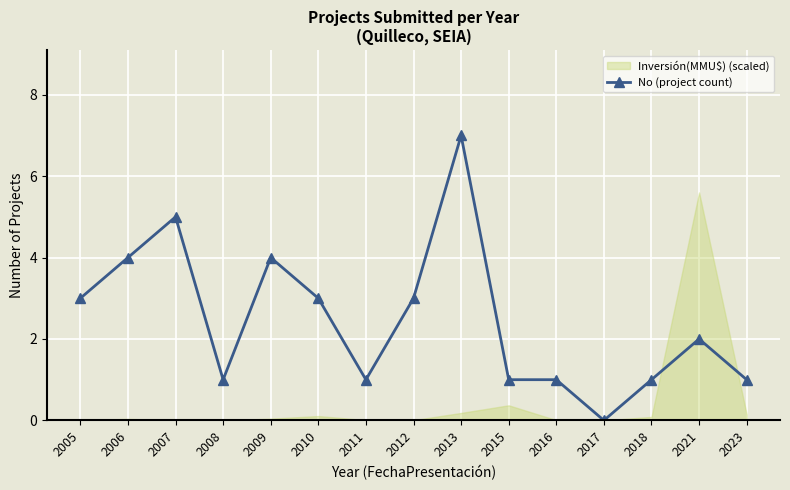

Rank the categories by value from lowest to highest.

2017, 2008, 2011, 2015, 2016, 2018, 2023, 2021, 2005, 2010, 2012, 2006, 2009, 2007, 2013